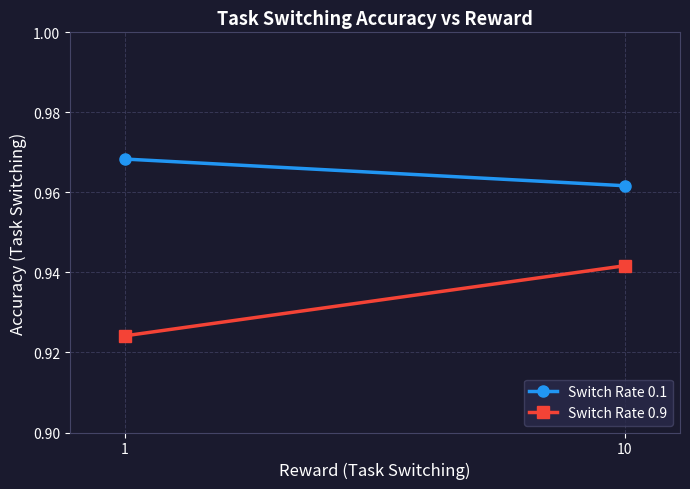

At which category does the chart reach its peak across all series?

1